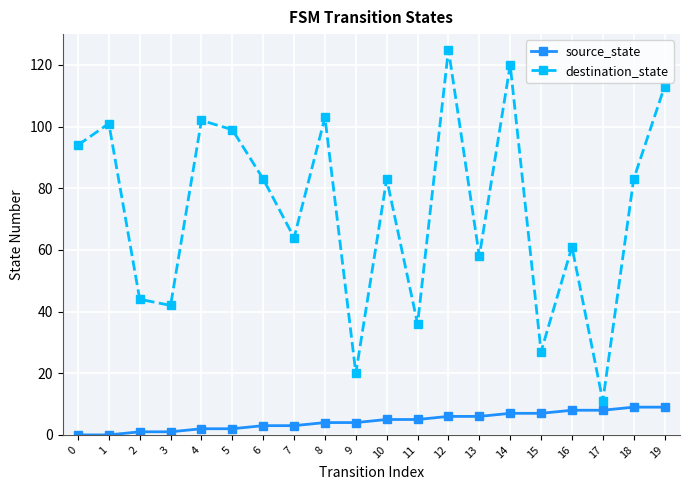

What is the value of the destination_state point at the 9th from the left?

103